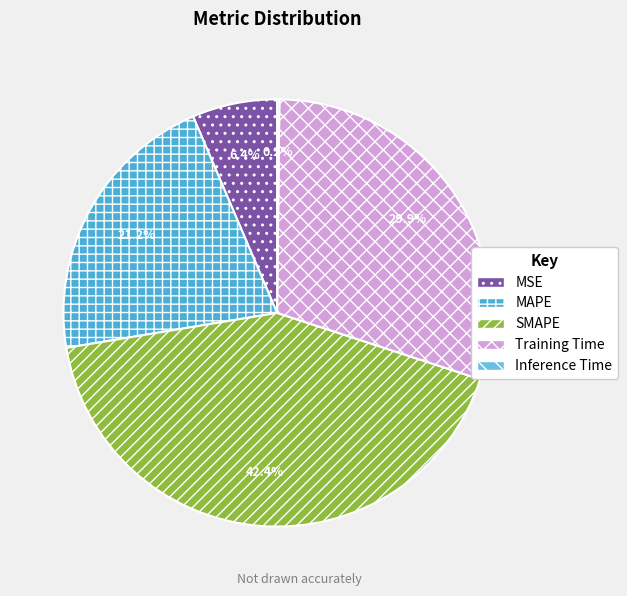

What percentage is the Training Time slice, to the nearest percent?

30%